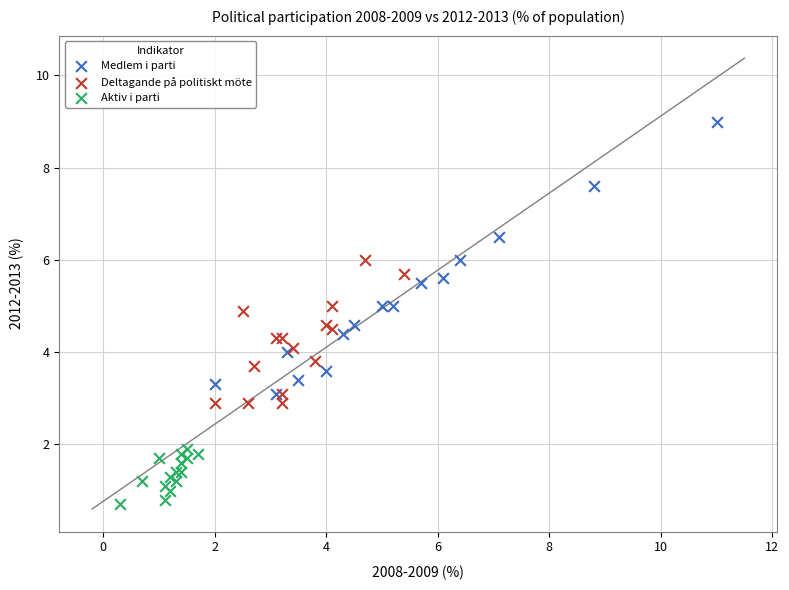

What are all the series names shown in the legend?

Medlem i parti, Deltagande på politiskt möte, Aktiv i parti